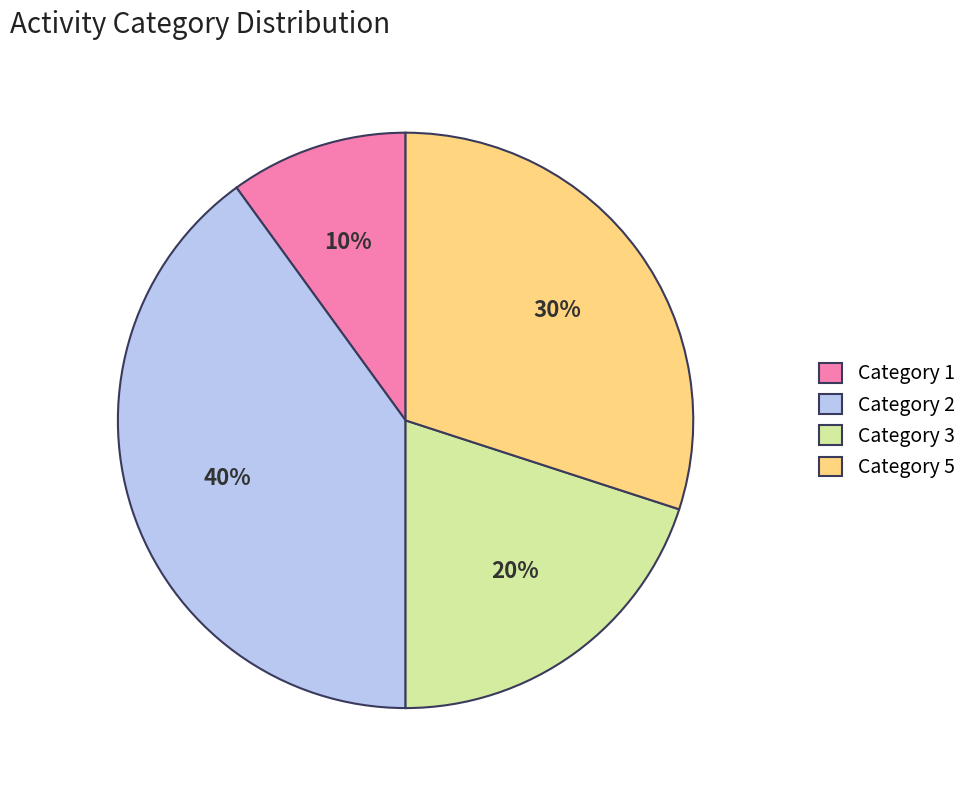

Which category has the biggest portion of the pie?

Category 2